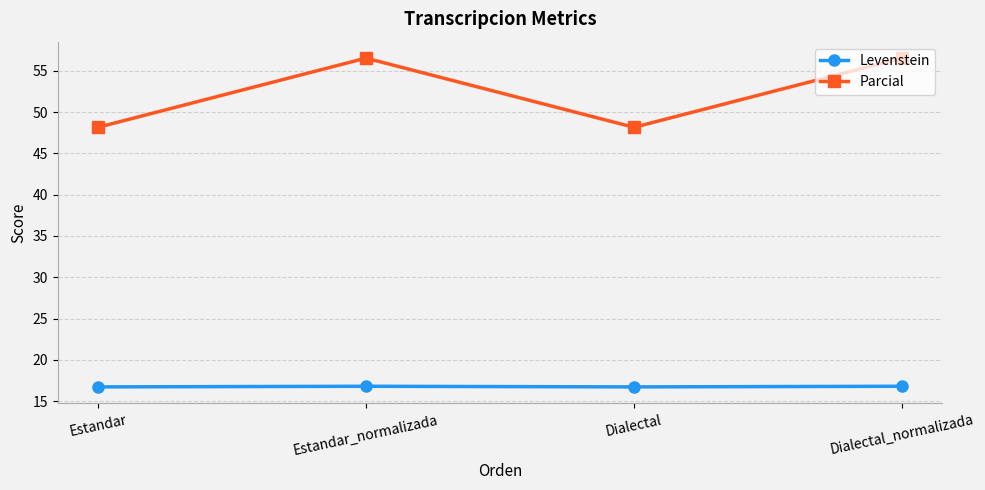

Between Dialectal and Dialectal_normalizada, which series saw the biggest shift?

Parcial